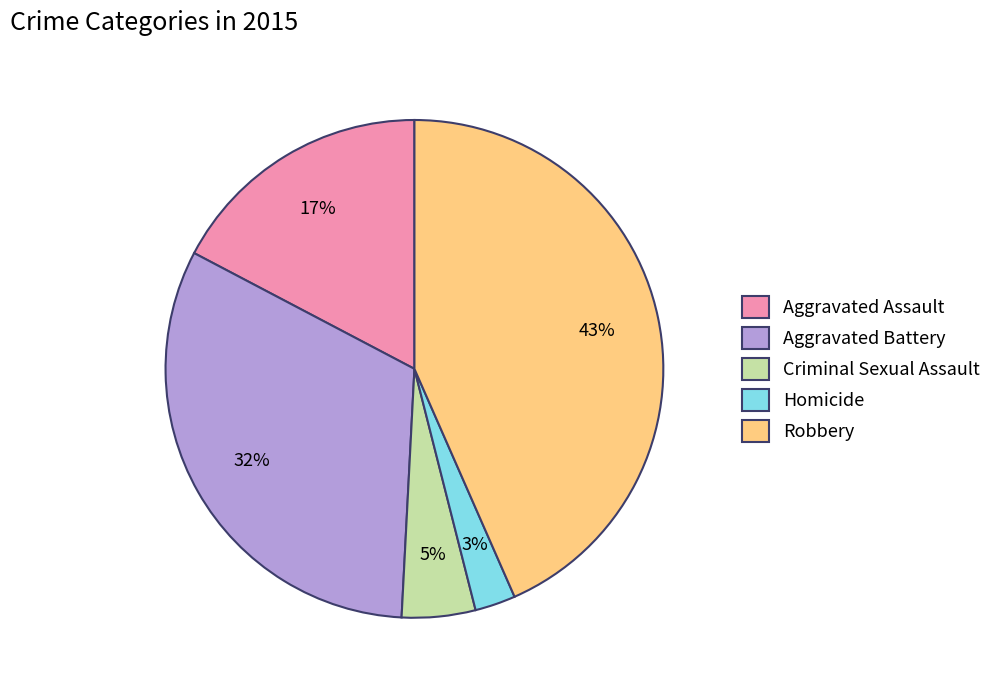

Between Criminal Sexual Assault and Aggravated Assault, which is larger?

Aggravated Assault